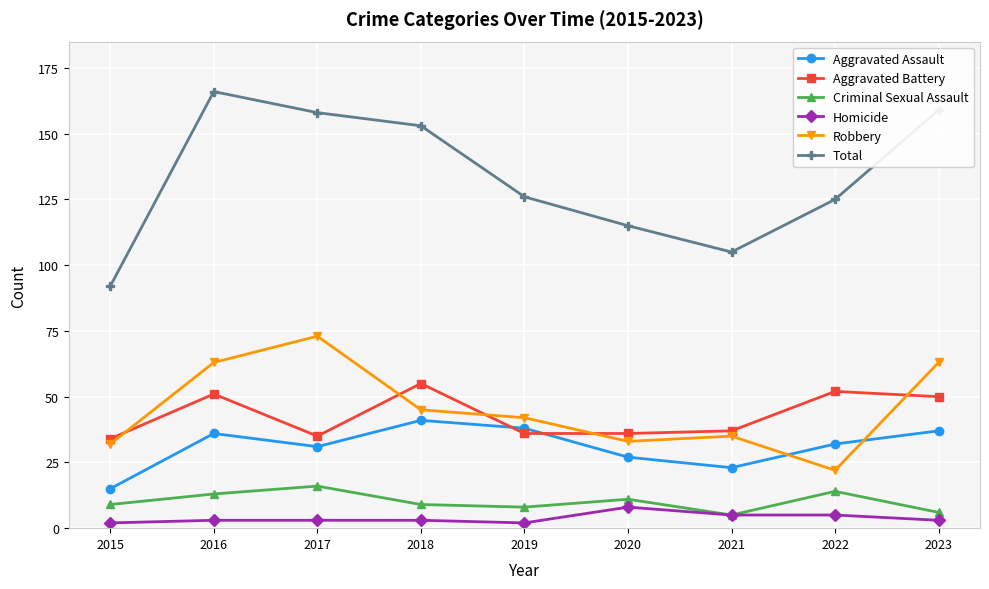

Which category has the highest value in the Homicide series?

2020